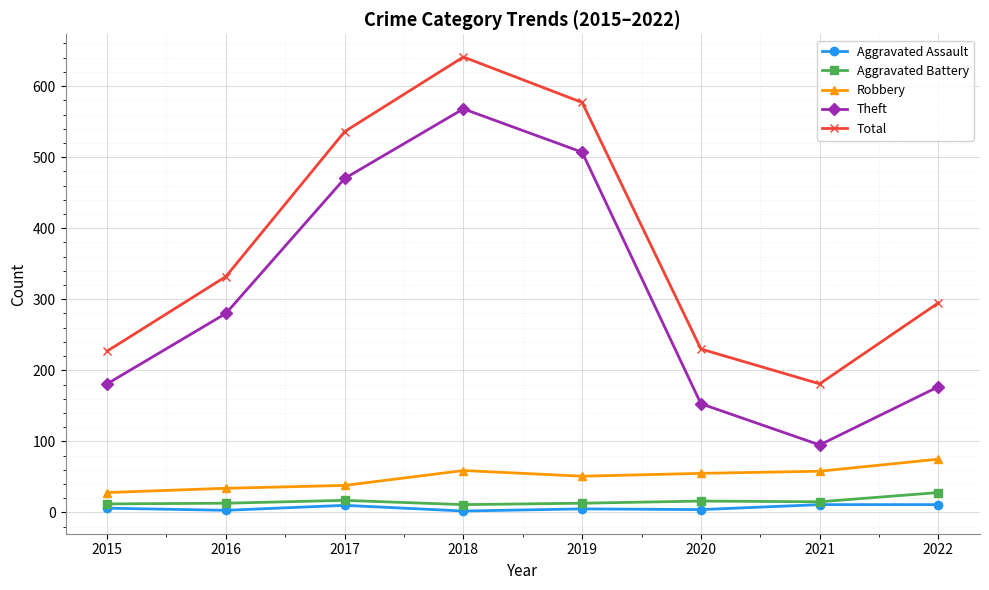

Is the value of Aggravated Assault at 2016 greater than the value of Total at 2018?

No